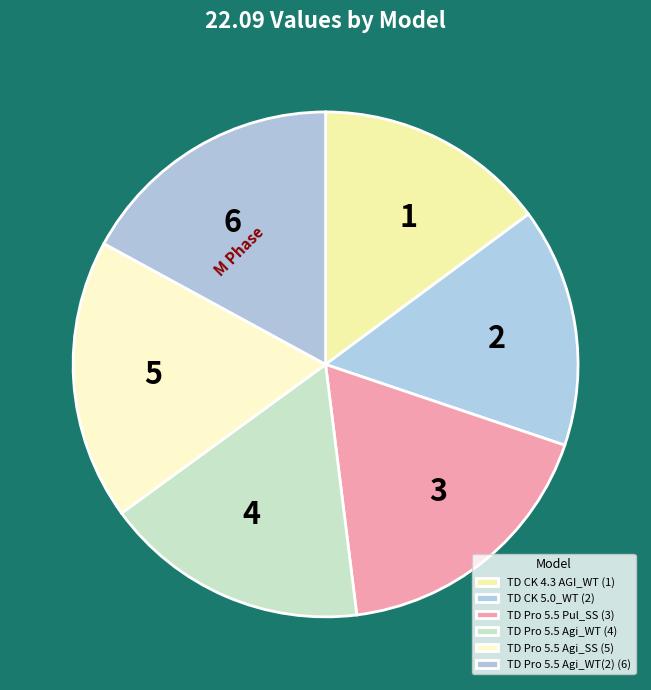

How many slices are in this pie chart?

6